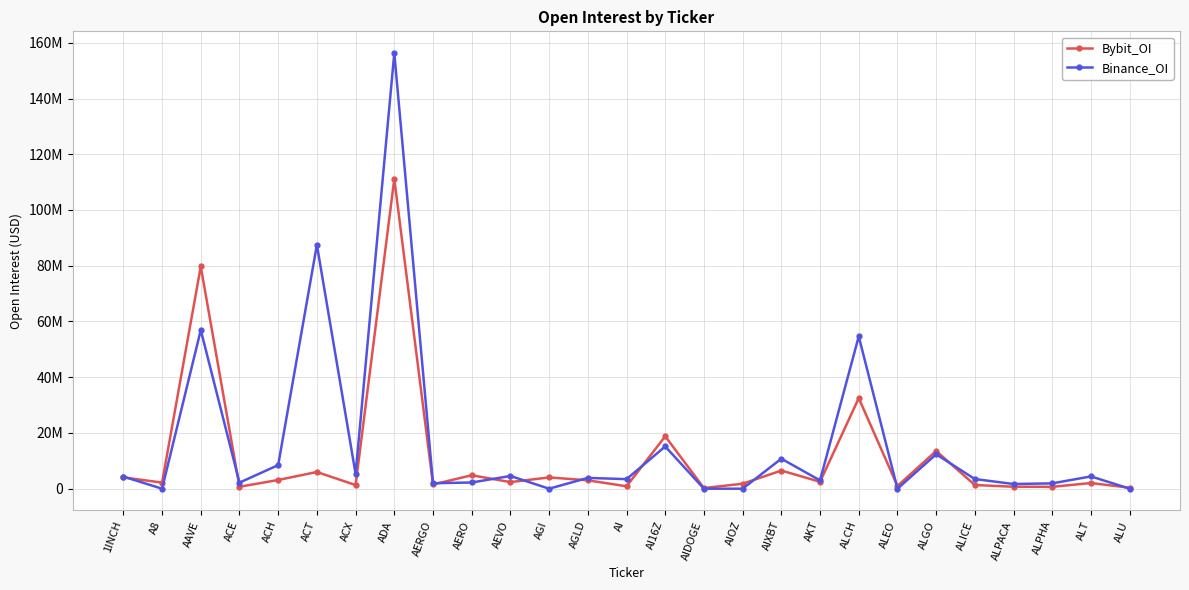

Is this an area chart (filled region under the line)?

No